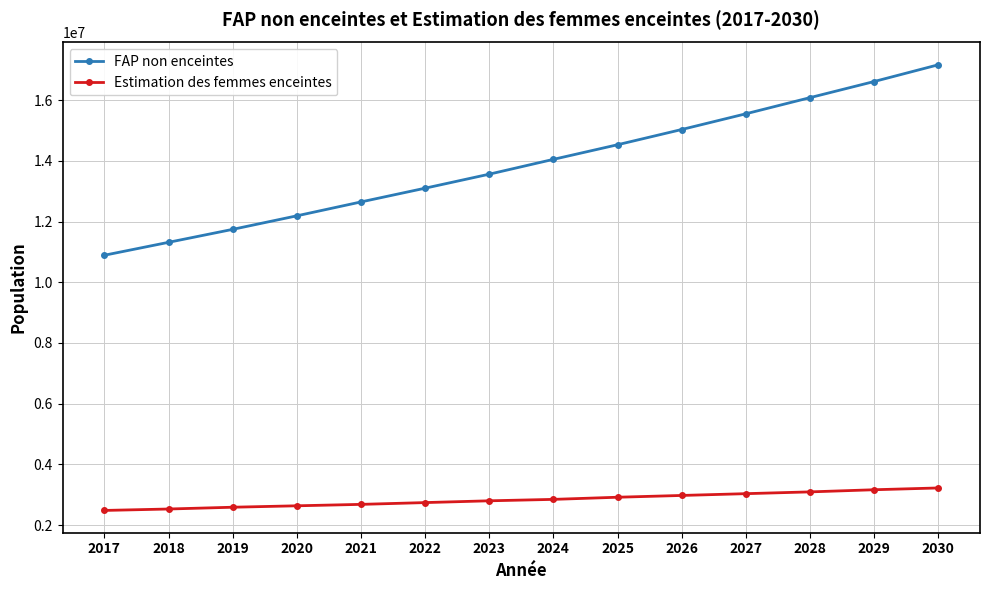

Count the number of categories in the chart.

14